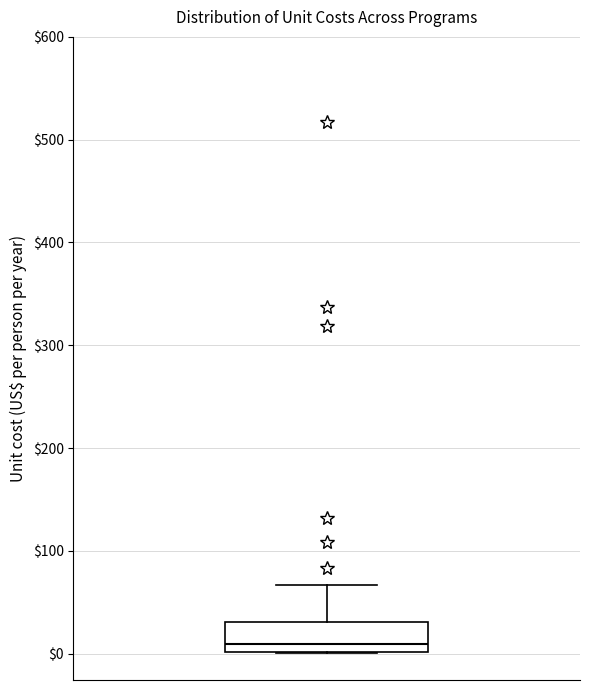

Transcribe this box plot: give where the median line is, the range the box spans, and where the two whiskers end, as read against the y-axis. The values are not printed on the chart, so give them approximately, as read against the axis.

median 10, box 0 to 30, whiskers 0 to 70